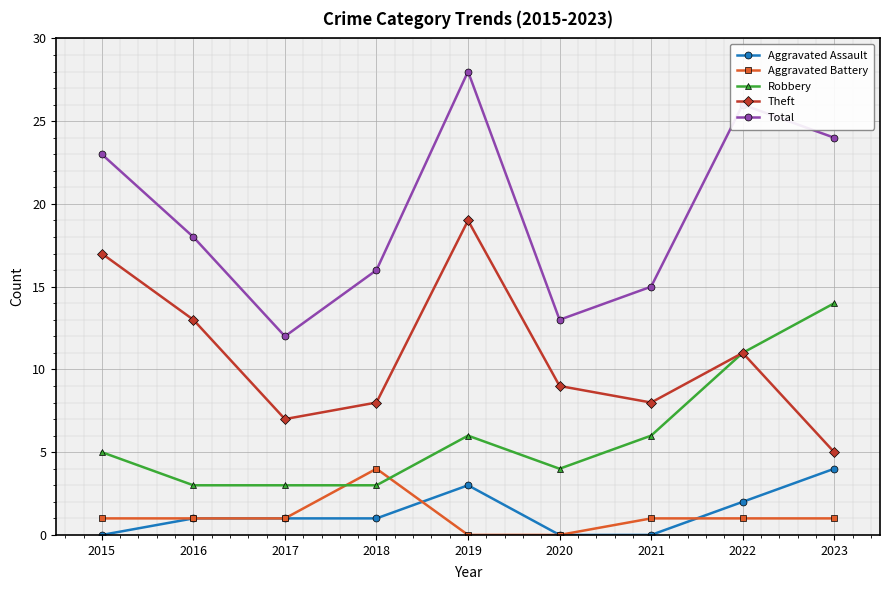

What is the spread (max minus min) of values at 2017?

11